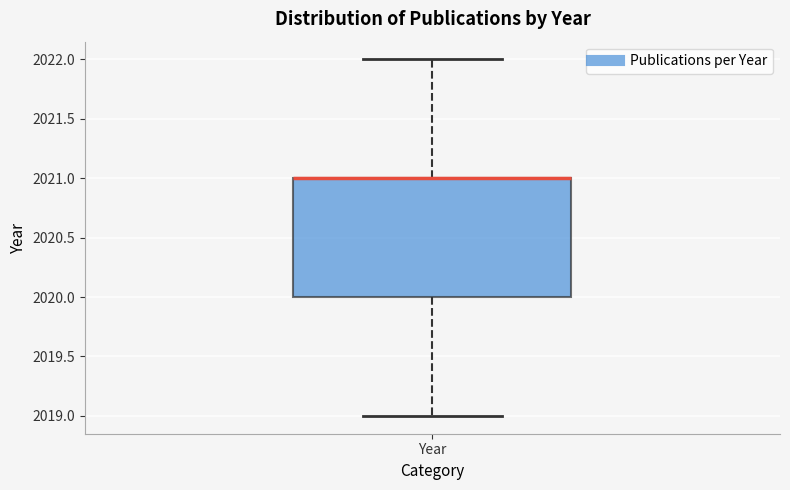

Where is the lower edge of the box for Year on the y-axis? The values are not printed on the chart, so give them approximately, as read against the axis.

2020